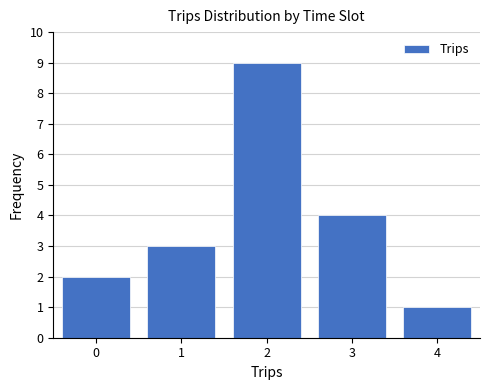

Reading right to left, extract all data points from this chart.

1	4	9	3	2